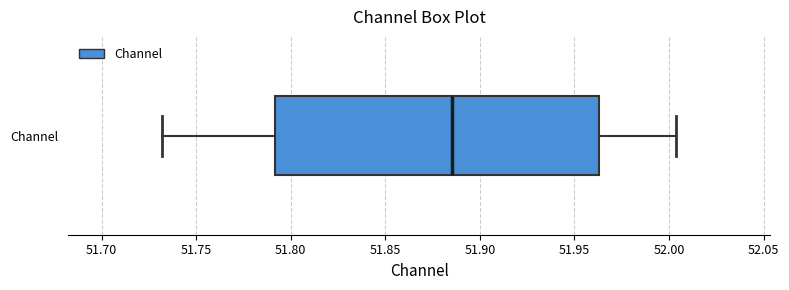

Where does the median line of the box for Channel sit on the x-axis? The values are not printed on the chart, so give them approximately, as read against the axis.

51.885